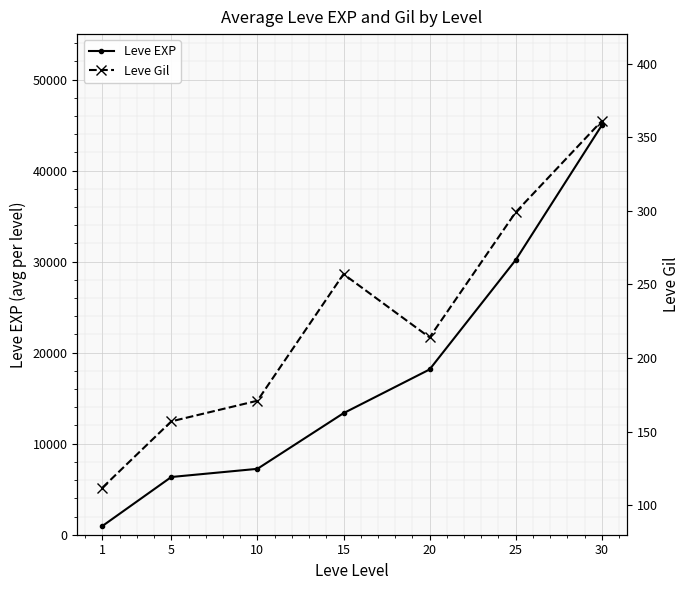

Which series has the widest spread of values?

Leve EXP